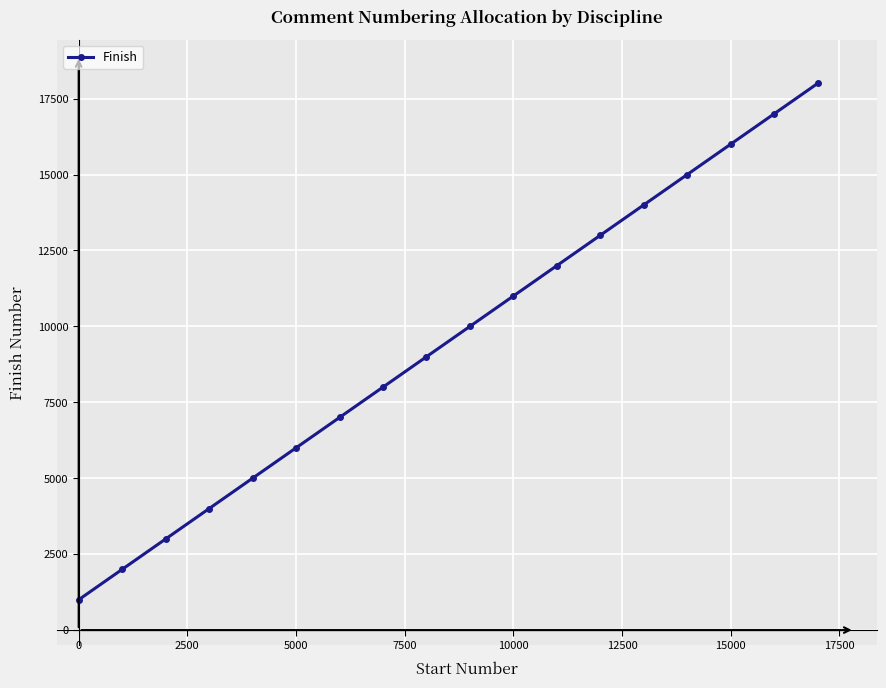

What is the greatest value displayed?

18000